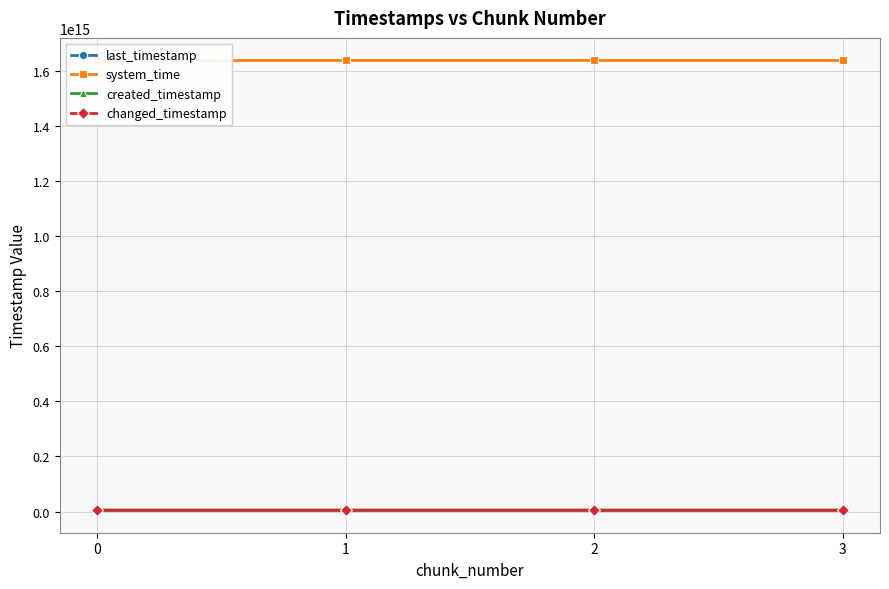

Does the chart display data point markers on the line(s)?

Yes